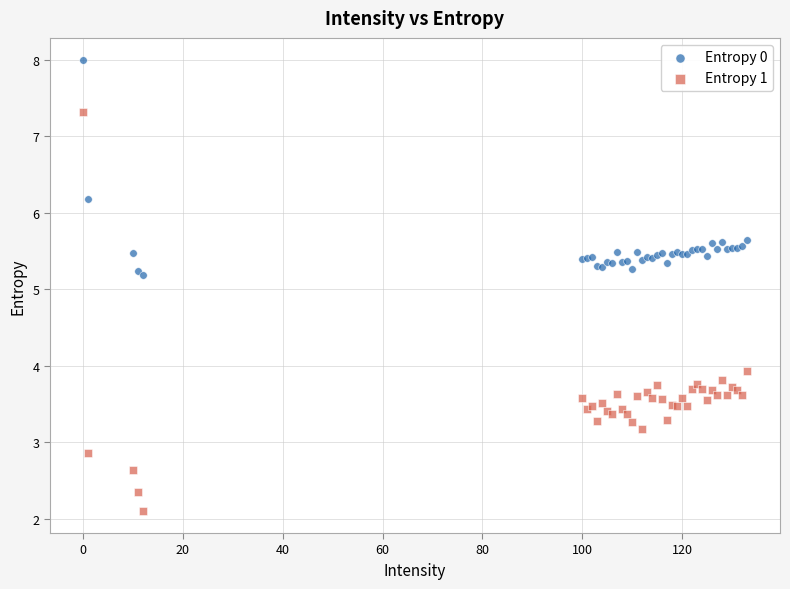

Which series has the widest spread of Y values?

Entropy 1